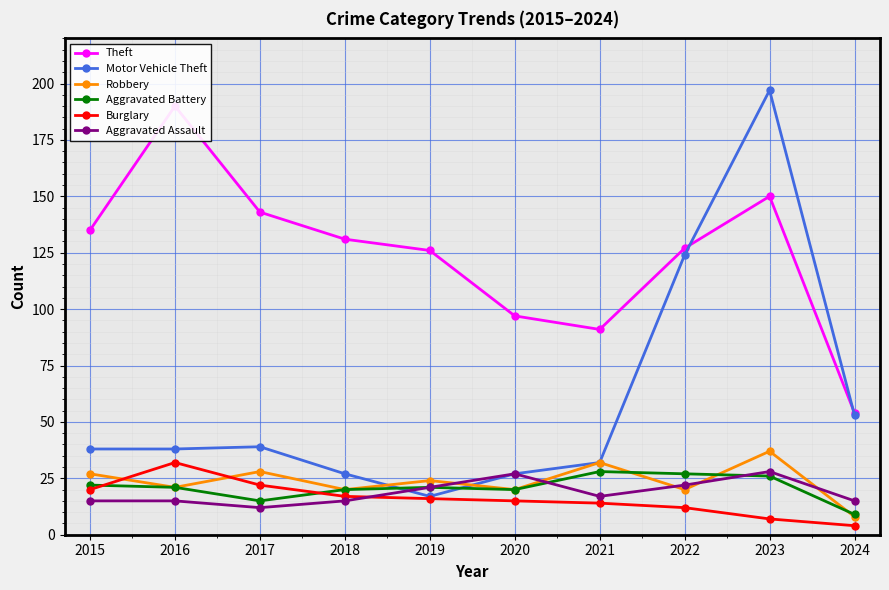

Between 2015 and 2022, which is larger?

2015